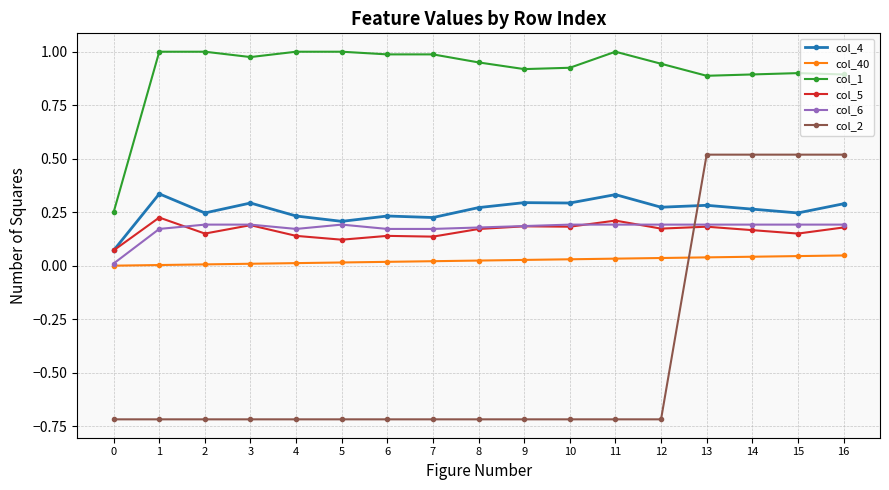

Where is the first local maximum for col_4?

1